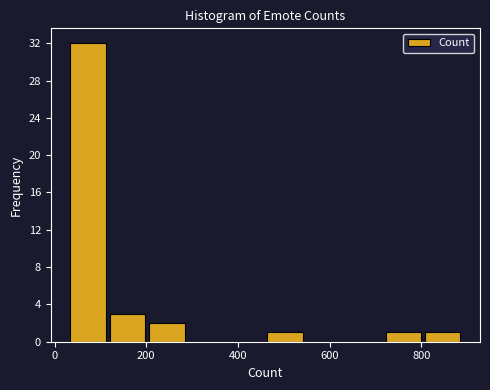

Reading left to right, transcribe this chart: for each bar, give the range it covers on the x-axis and its height. Neither the bar edges nor the heights are printed on the chart, so give them approximately, as read against the axes.

30 to 116: 32
116 to 202: 3
202 to 288: 2
288 to 374: 0
374 to 460: 0
460 to 546: 1
546 to 632: 0
632 to 718: 0
718 to 804: 1
804 to 890: 1